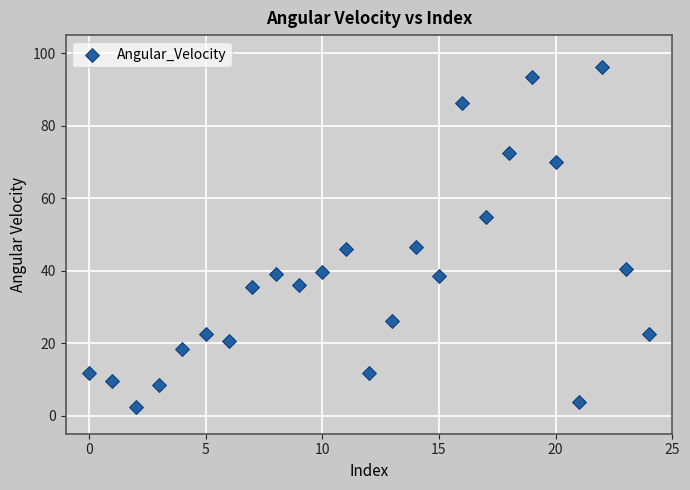

What is the range of Y values (max minus min)?

93.9